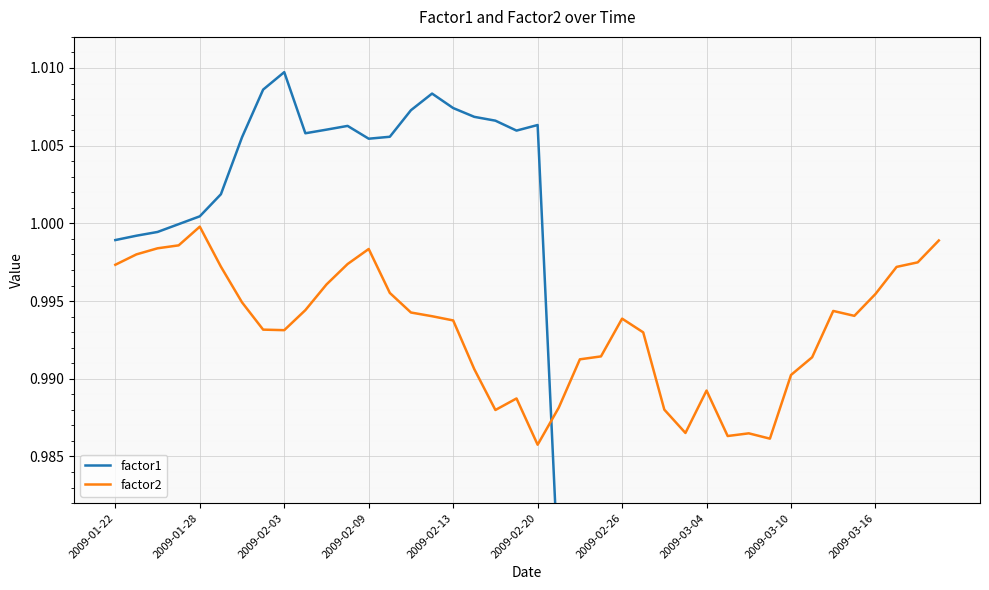

Reading left to right, what are all the values shown in this chart?

factor1: 1.0	1.0	1.0	1.0	1.0	1.0	1.0	1.0	1.0	1.0	1.0	1.0	1.0	1.0	1.0	1.0	1.0	1.0	1.0	1.0	1.0	1.0	1.0	1.0	1.0	1.0	1.0	1.0	1.0	1.0	1.0	1.0	1.0	1.0	1.0	1.0	1.0	1.0	1.0	1.0
factor2: 1.0	1.0	1.0	1.0	1.0	1.0	1.0	1.0	1.0	1.0	1.0	1.0	1.0	1.0	1.0	1.0	1.0	1.0	1.0	1.0	1.0	1.0	1.0	1.0	1.0	1.0	1.0	1.0	1.0	1.0	1.0	1.0	1.0	1.0	1.0	1.0	1.0	1.0	1.0	1.0